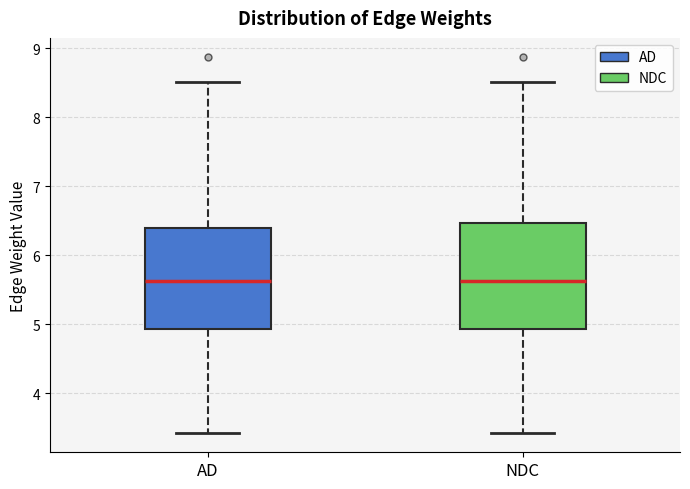

Where does the upper whisker of the box for AD end on the y-axis? The values are not printed on the chart, so give them approximately, as read against the axis.

8.5